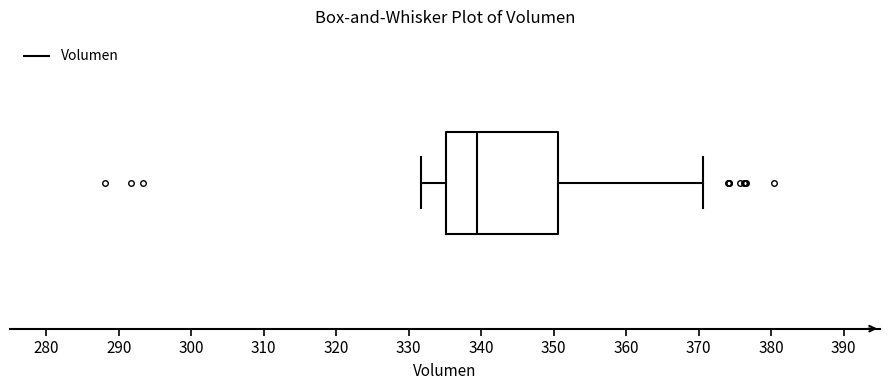

Where is the left edge of the box on the x-axis? The values are not printed on the chart, so give them approximately, as read against the axis.

335